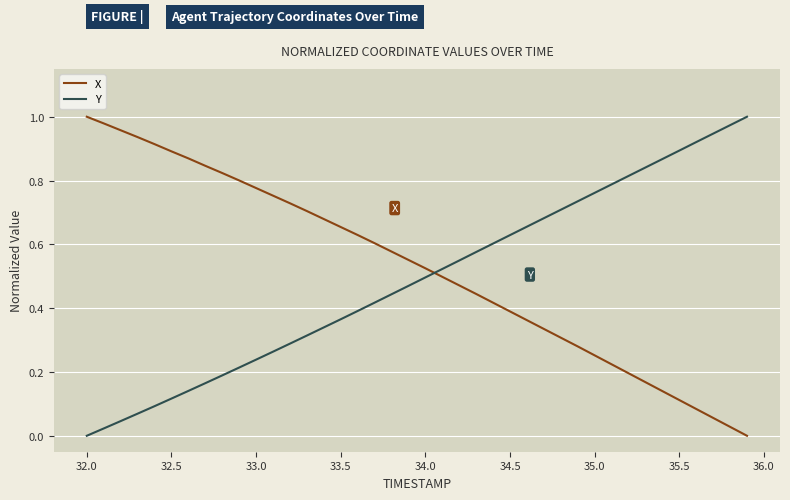

How many intersections are there between X and Y?

1